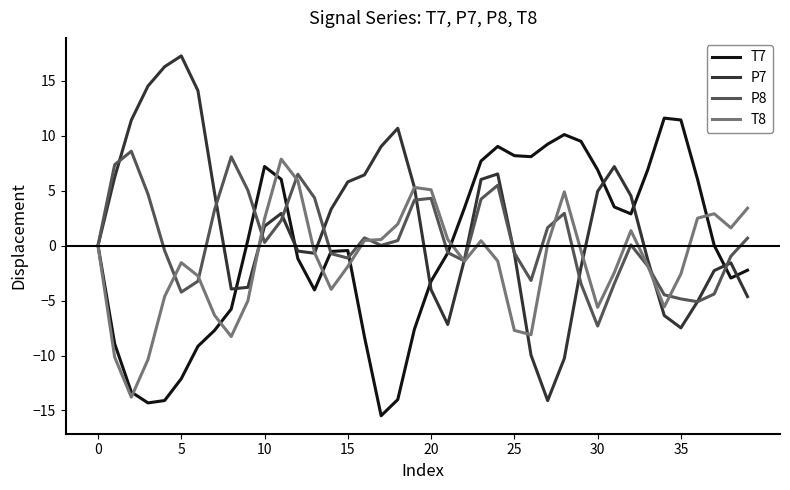

How many interior local peaks does the P8 series have?

8